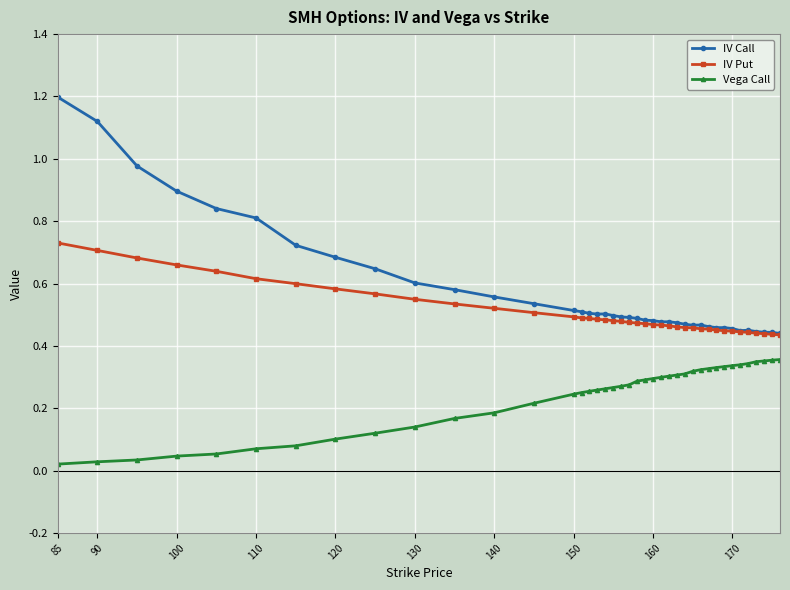

List the series in order of their overall mean, lowest first.

Vega Call, IV Put, IV Call